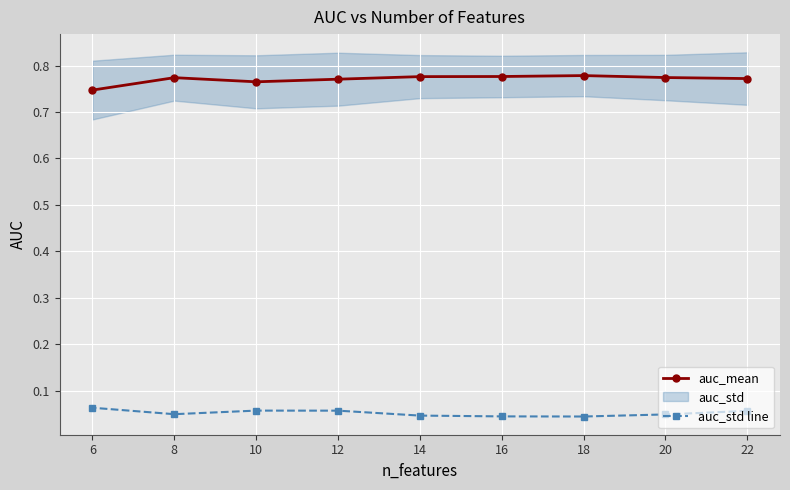

Which series has the largest range (max minus min)?

auc_mean